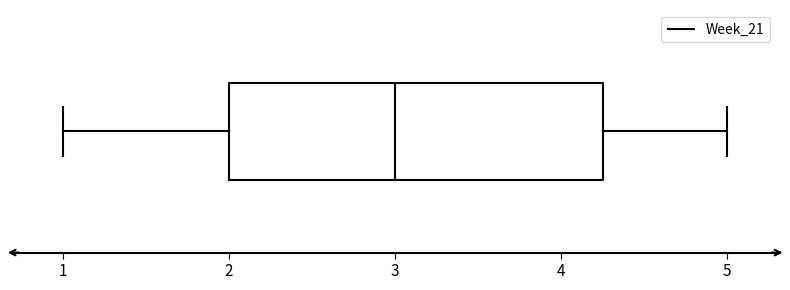

Where does the left whisker of the box end on the x-axis? The values are not printed on the chart, so give them approximately, as read against the axis.

1.0